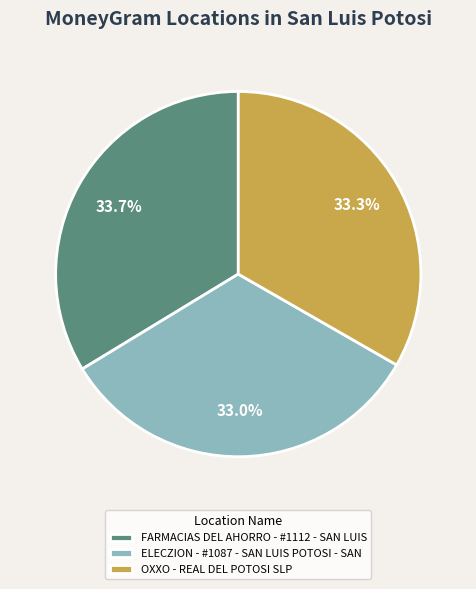

Combined, what portion of the pie is ELECZION - #1087 - SAN LUIS POTOSI - SAN and FARMACIAS DEL AHORRO - #1112 - SAN LUIS?

66.7%